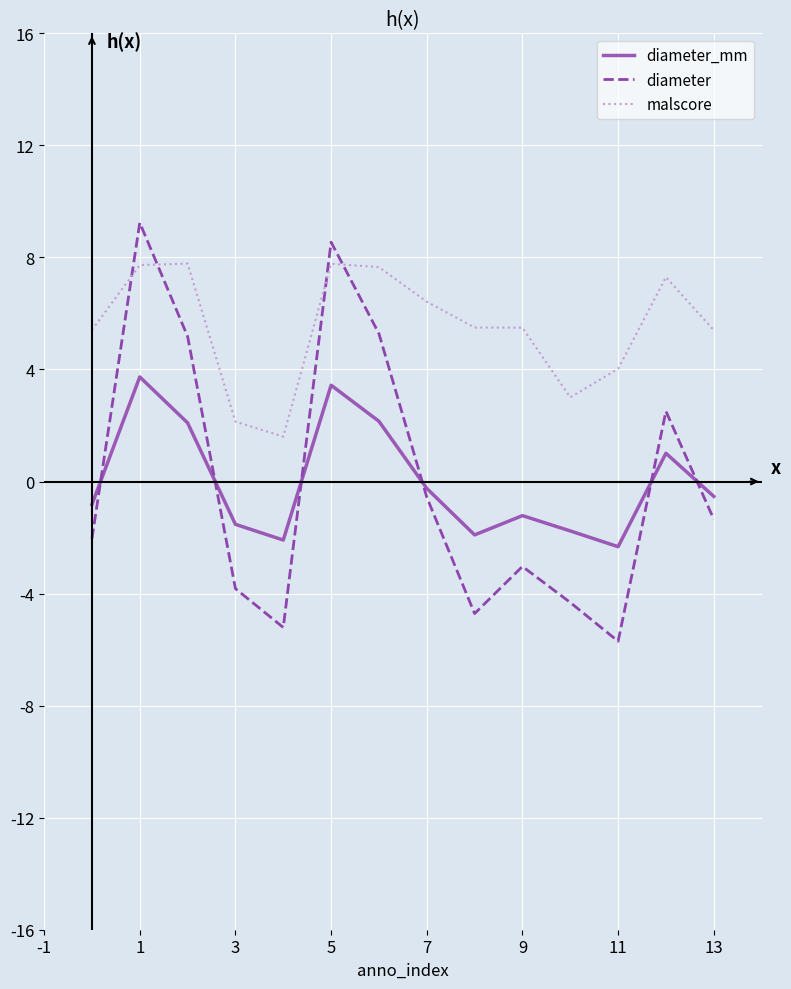

What is the difference between the maximum and minimum values in the diameter_mm series?

6.1